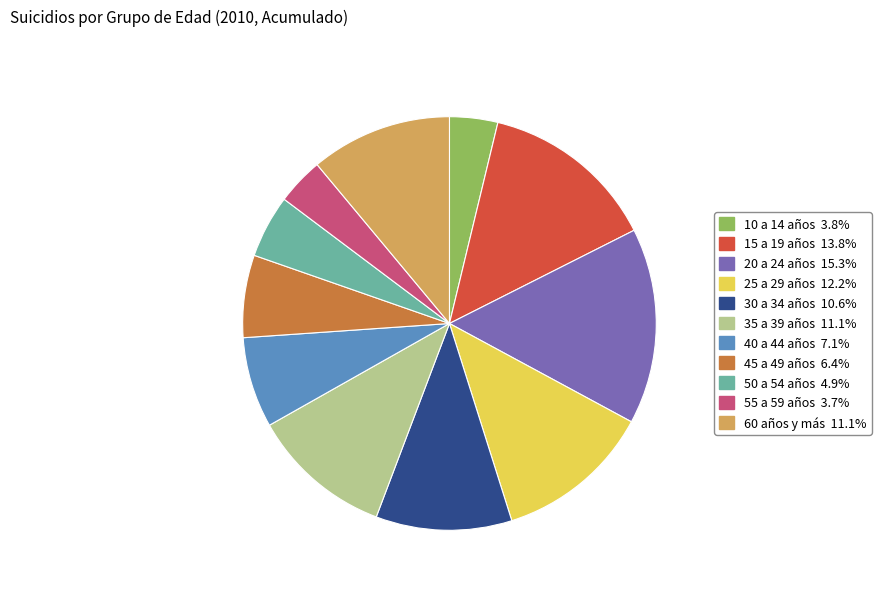

Combined, do 40 a 44 años and 60 años y más account for over 50%?

No